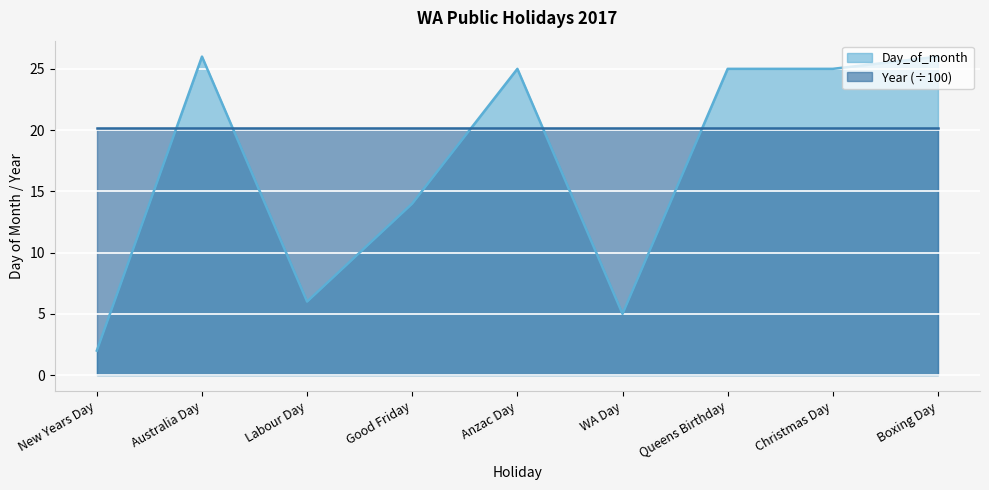

Rank the categories by value from lowest to highest.

New Years Day, WA Day, Labour Day, Good Friday, Anzac Day, Queens Birthday, Christmas Day, Australia Day, Boxing Day